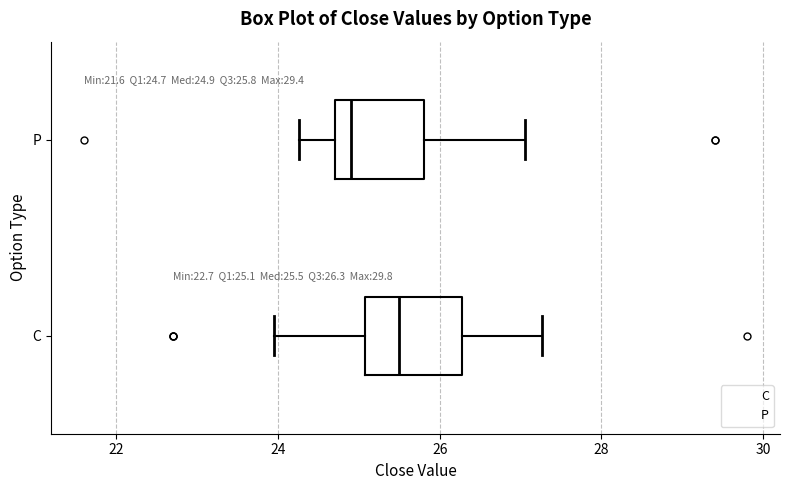

Which box's median line is the furthest to the left?

P